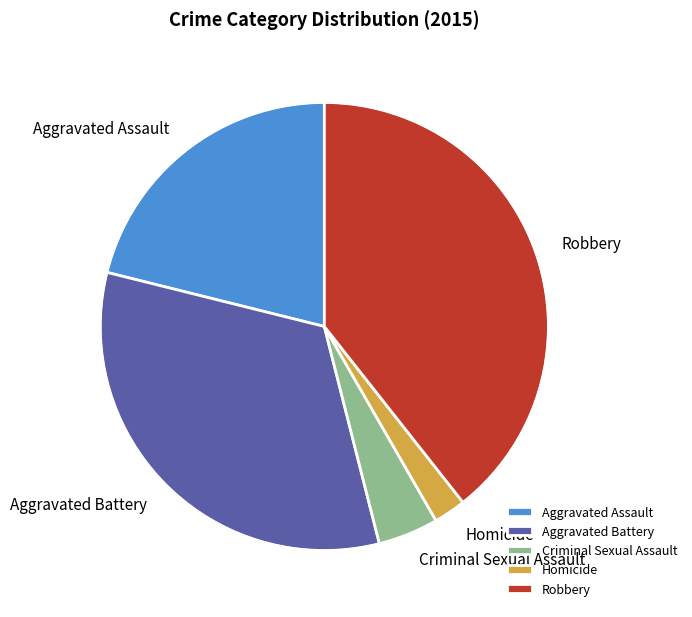

What is the largest slice in the pie chart?

Robbery